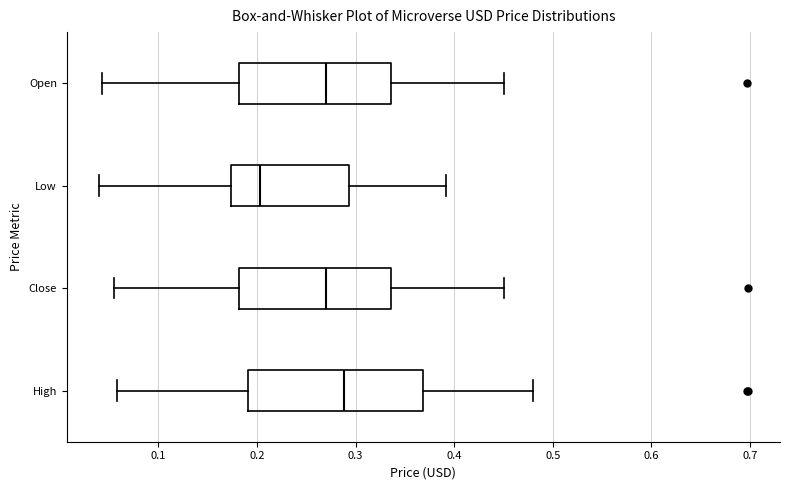

Which box is the widest, from its left edge to its right edge?

High